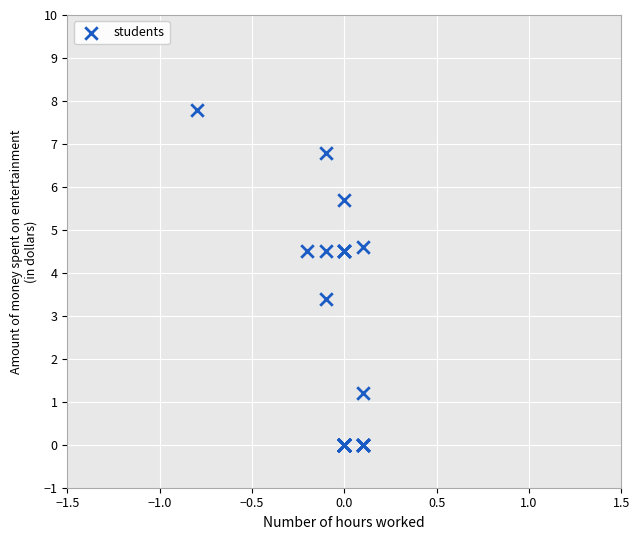

What Y value in the scatter plot is closest to 3?

3.4